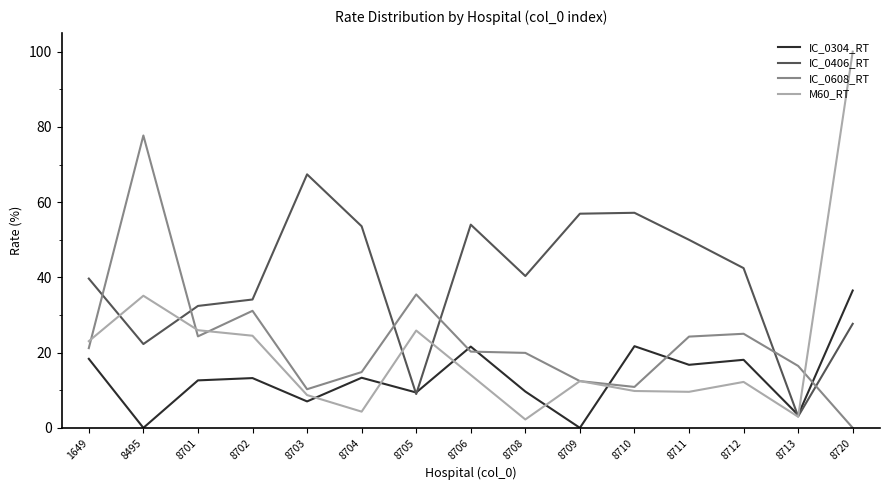

What is the difference between the highest and lowest values at 8702?

20.9